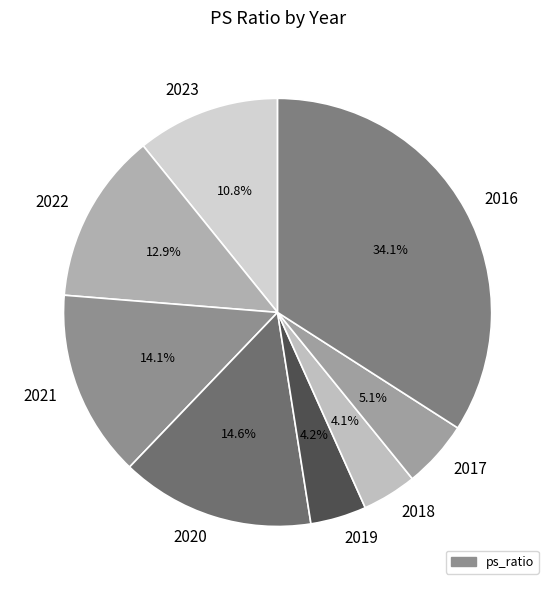

The 2017 slice represents 5% of the pie. True or false?

True